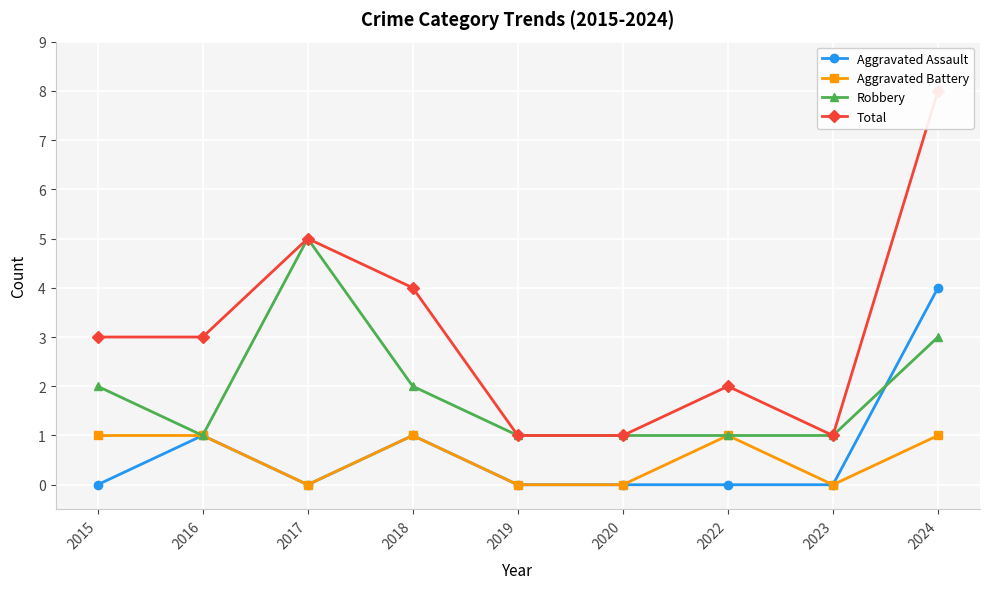

Reading left to right, extract all data points from this chart.

Aggravated Assault: 0	1	0	1	0	0	0	0	4
Aggravated Battery: 1	1	0	1	0	0	1	0	1
Robbery: 2	1	5	2	1	1	1	1	3
Total: 3	3	5	4	1	1	2	1	8